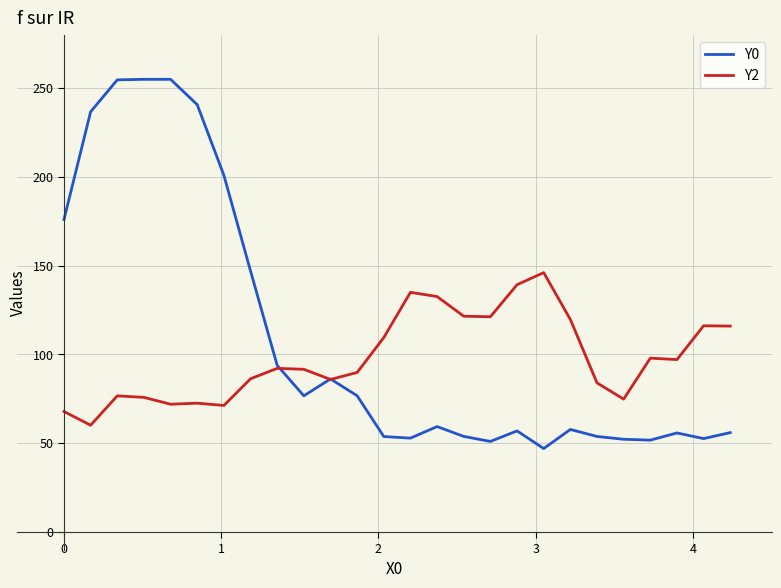

What is the average value of the Y0 series?

109.8